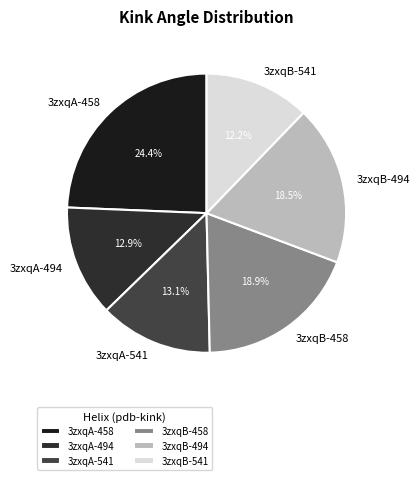

What portion of the pie excludes 3zxqA-494?

87.1%